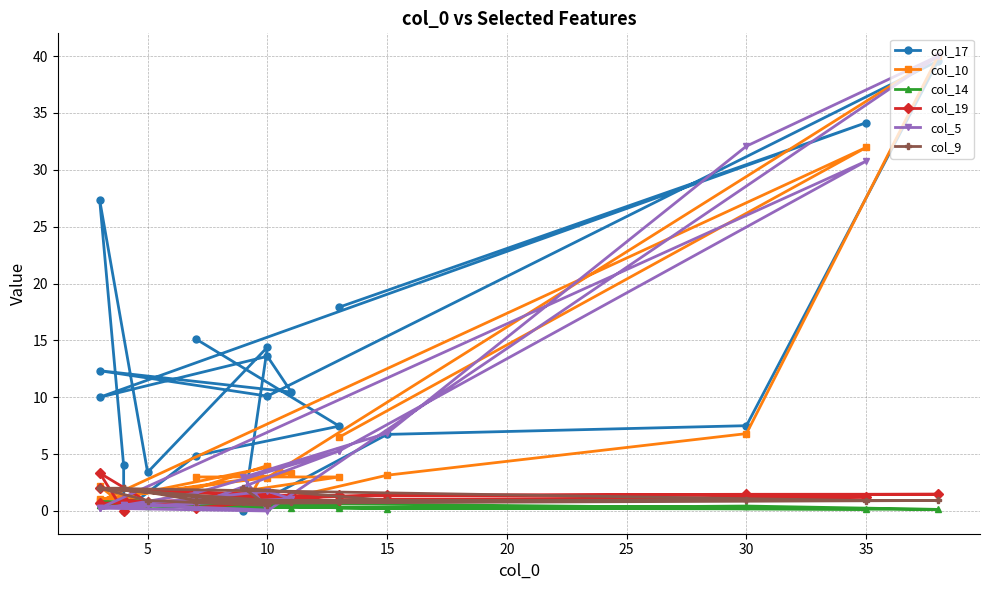

What is the greatest value displayed?

40.0